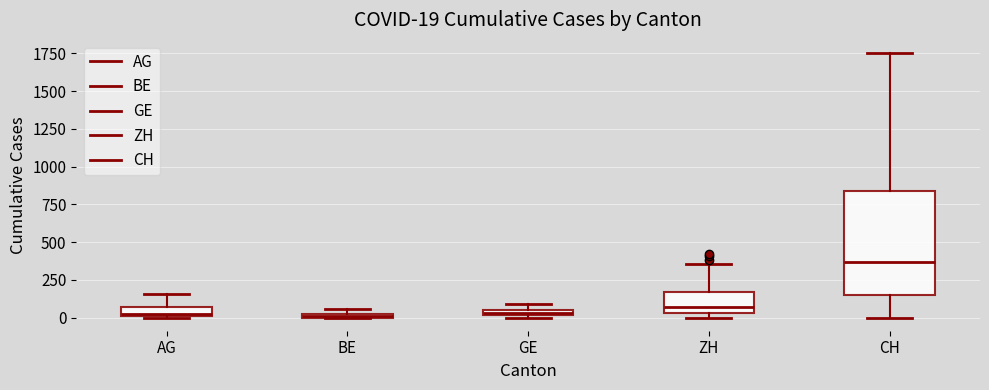

Which box is the tallest, from its lower edge to its upper edge?

CH